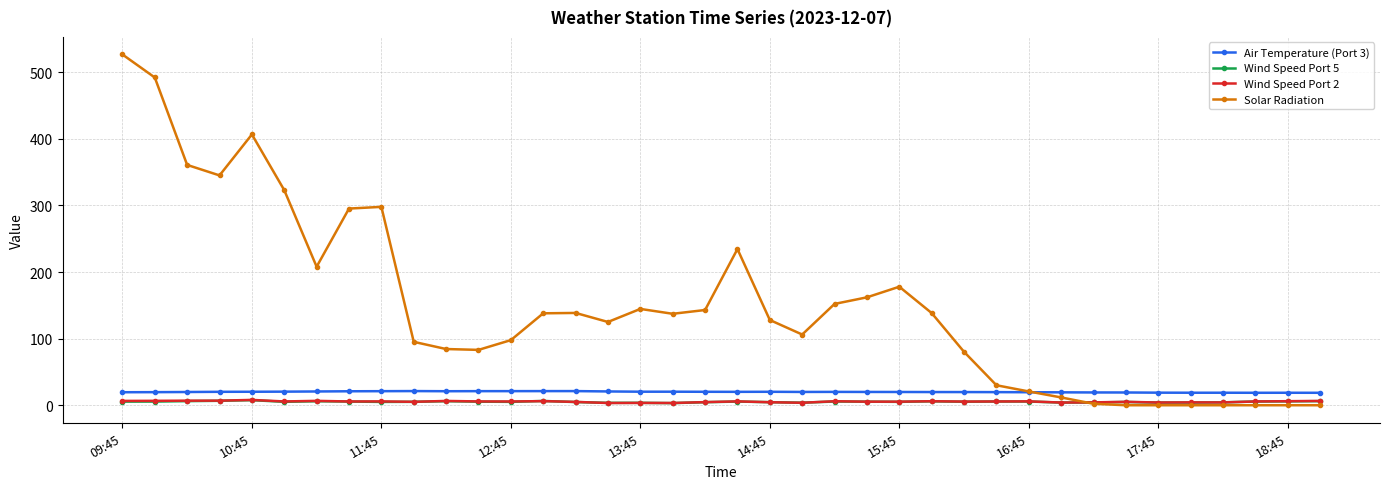

What are all the series names shown in the legend?

Air Temperature (Port 3), Wind Speed Port 5, Wind Speed Port 2, Solar Radiation